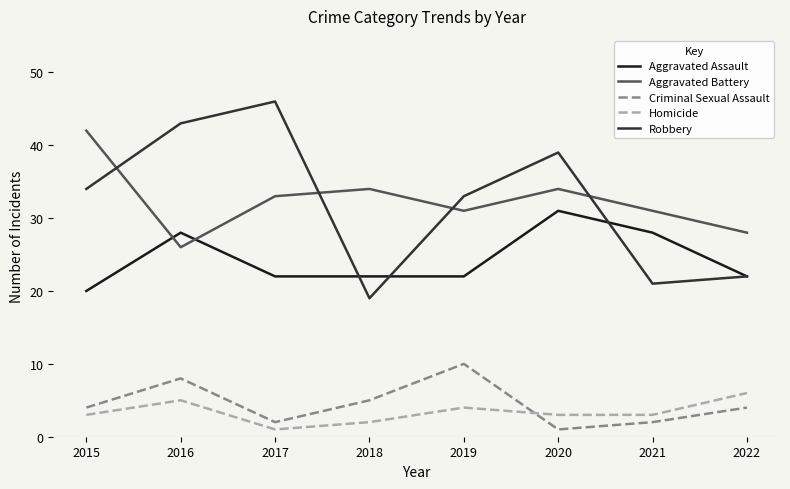

Reading left to right, extract all data points from this chart.

Aggravated Assault: 2015=20	2016=28	2017=22	2018=22	2019=22	2020=31	2021=28	2022=22
Aggravated Battery: 2015=42	2016=26	2017=33	2018=34	2019=31	2020=34	2021=31	2022=28
Criminal Sexual Assault: 2015=4	2016=8	2017=2	2018=5	2019=10	2020=1	2021=2	2022=4
Homicide: 2015=3	2016=5	2017=1	2018=2	2019=4	2020=3	2021=3	2022=6
Robbery: 2015=34	2016=43	2017=46	2018=19	2019=33	2020=39	2021=21	2022=22